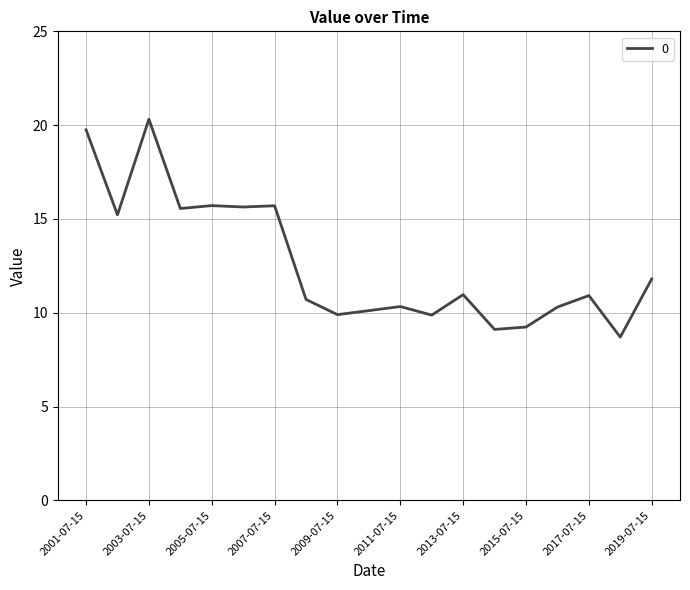

What is the difference between the maximum and minimum values?

11.6